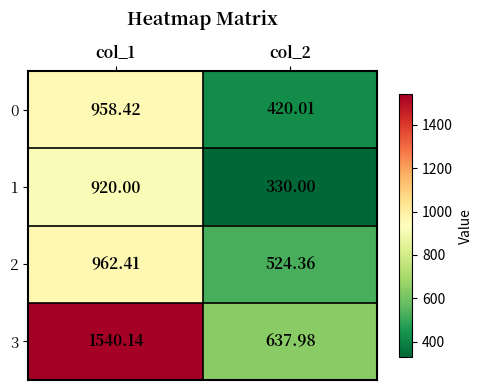

Is the value of 3 at col_2 greater than the value of 0 at col_2?

Yes